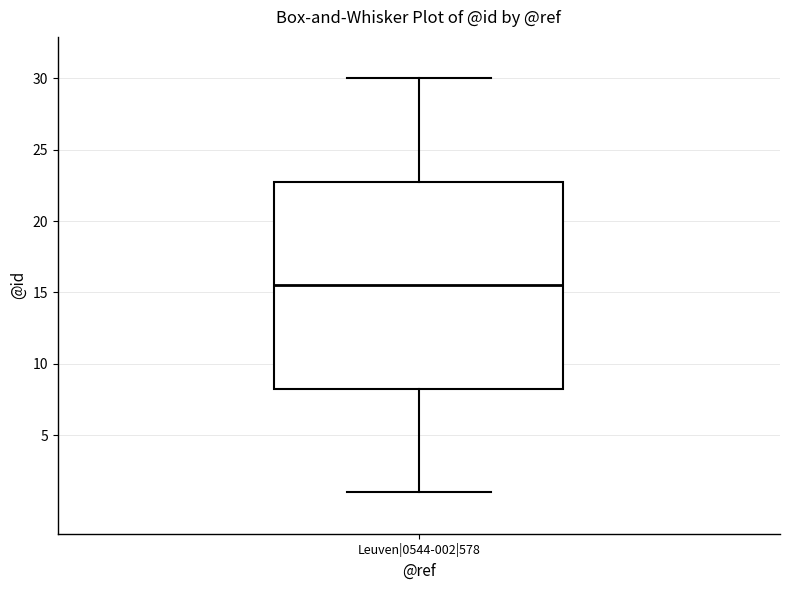

Where does the lower whisker of the box for Leuven|0544-002|578 end on the y-axis? The values are not printed on the chart, so give them approximately, as read against the axis.

1.0